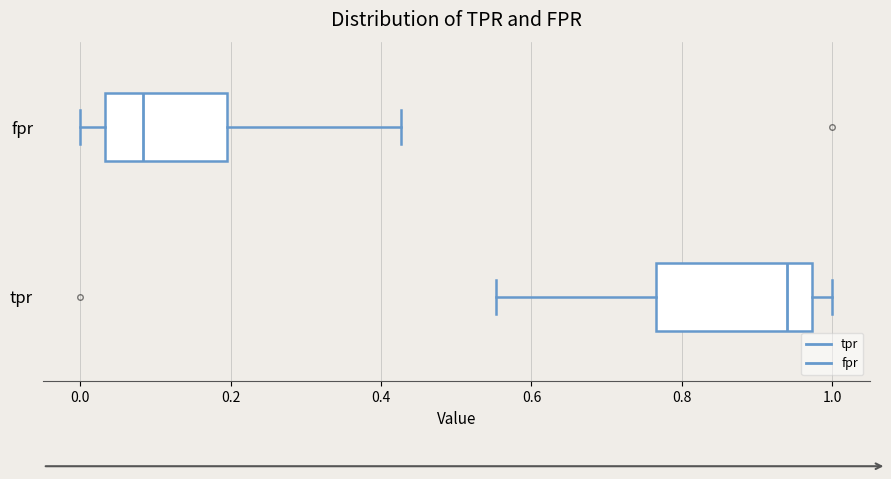

Comparing the boxes themselves (not the whiskers), which one is the widest?

tpr